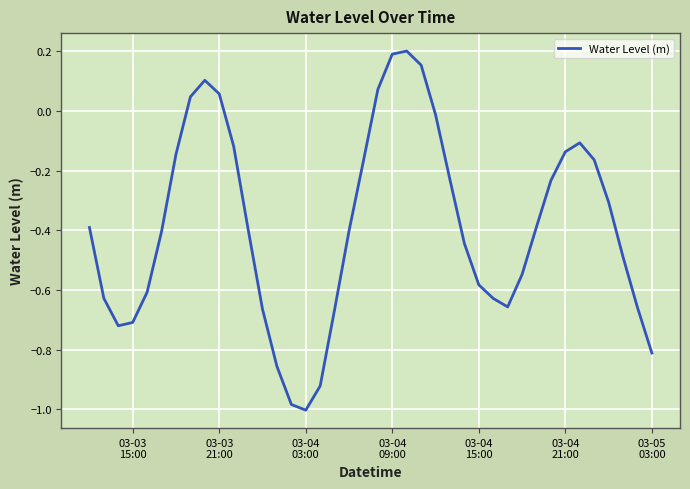

What is the difference between the maximum and minimum values?

1.2